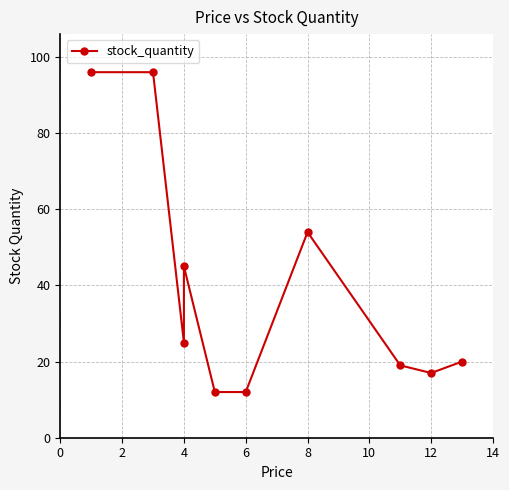

What is the difference between the values at 0 and 6?

51